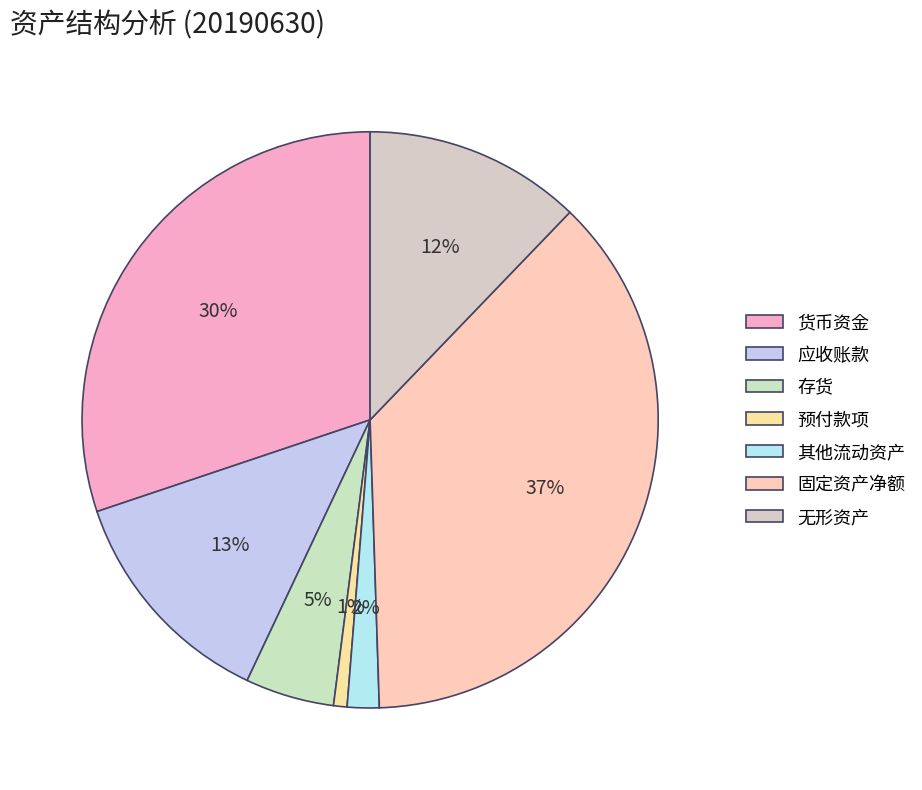

Rank the categories by value from highest to lowest.

固定资产净额, 货币资金, 应收账款, 无形资产, 存货, 其他流动资产, 预付款项